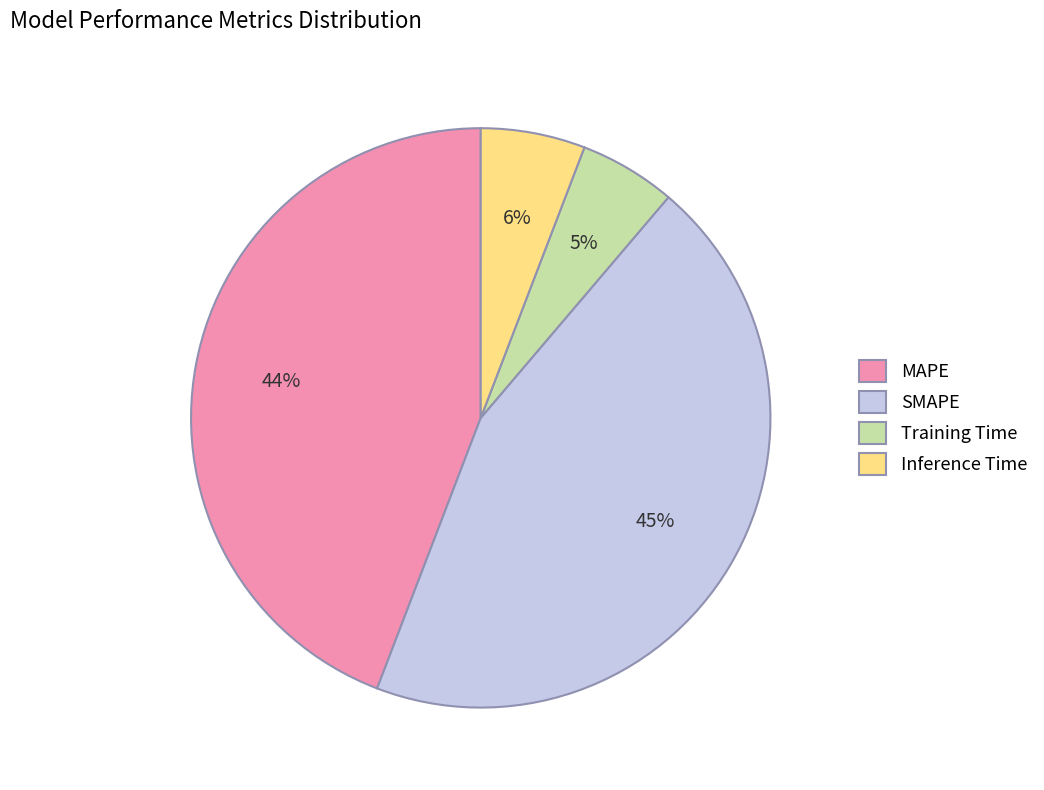

Is it true that Training Time is 5% of the pie?

True